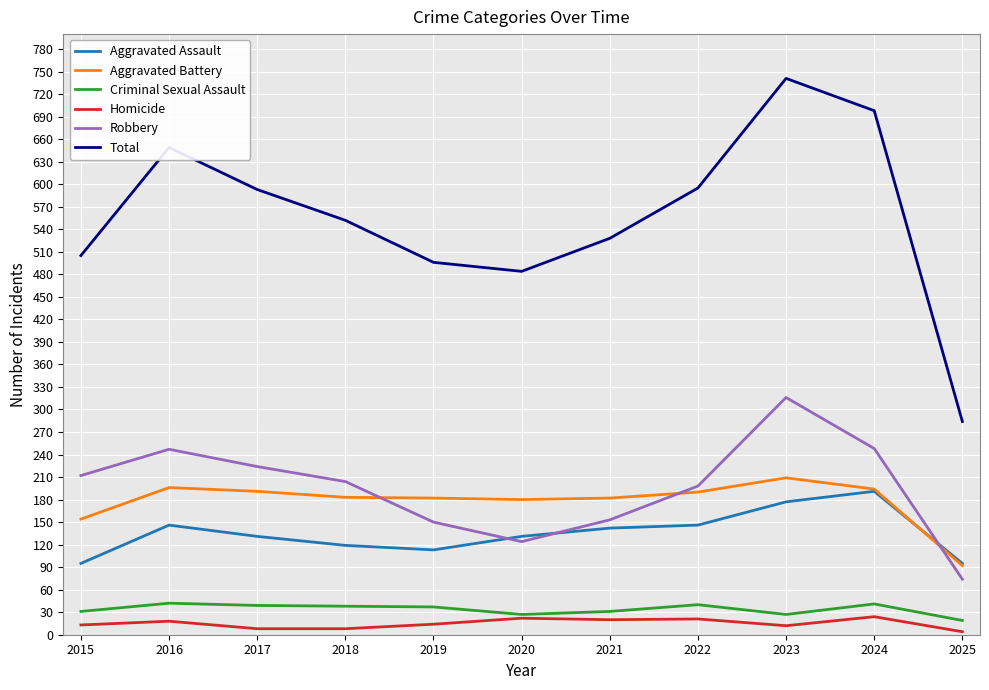

What are all the series names shown in the legend?

Aggravated Assault, Aggravated Battery, Criminal Sexual Assault, Homicide, Robbery, Total